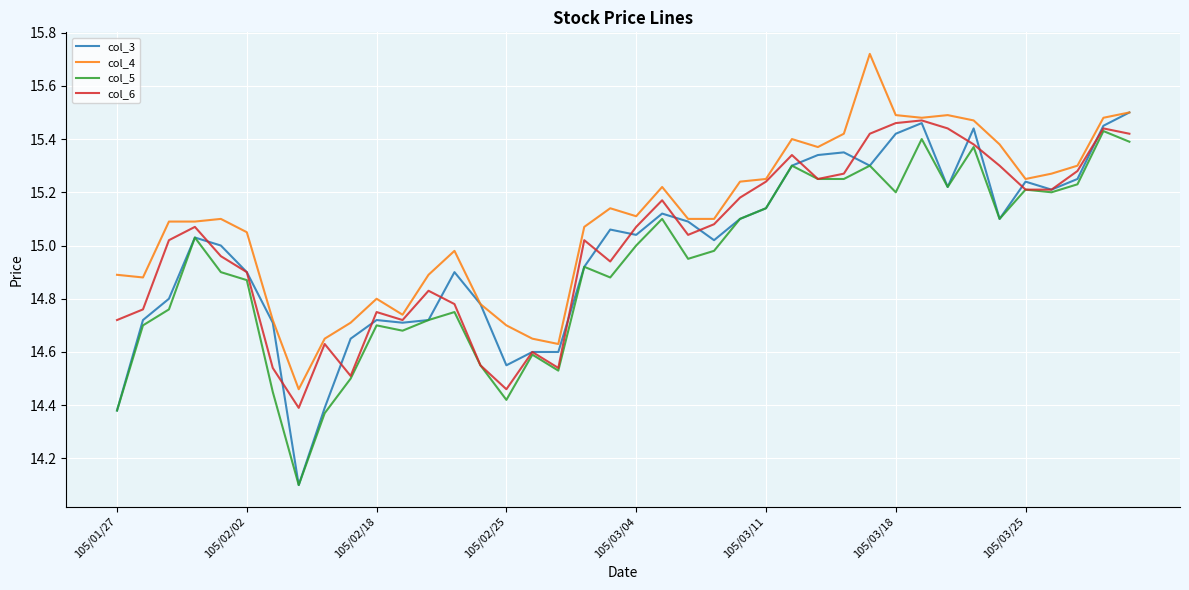

Which series has the largest range (max minus min)?

col_3